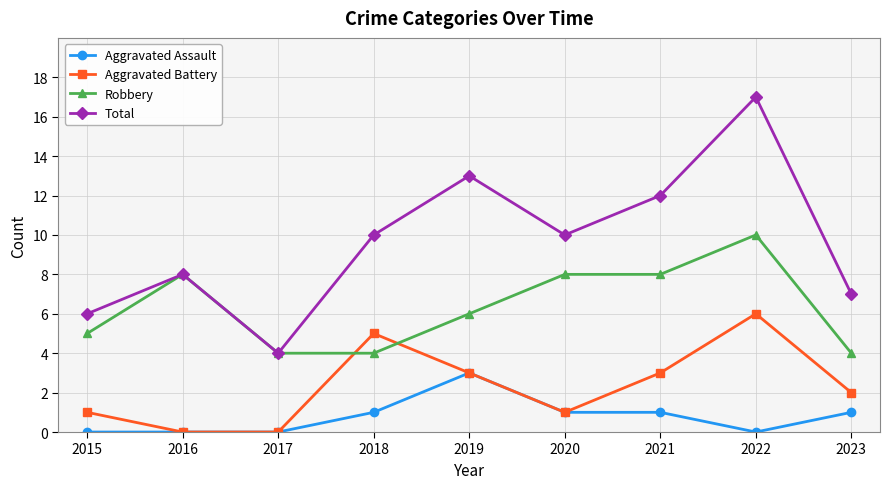

How many data points in Aggravated Battery are less than 2?

4